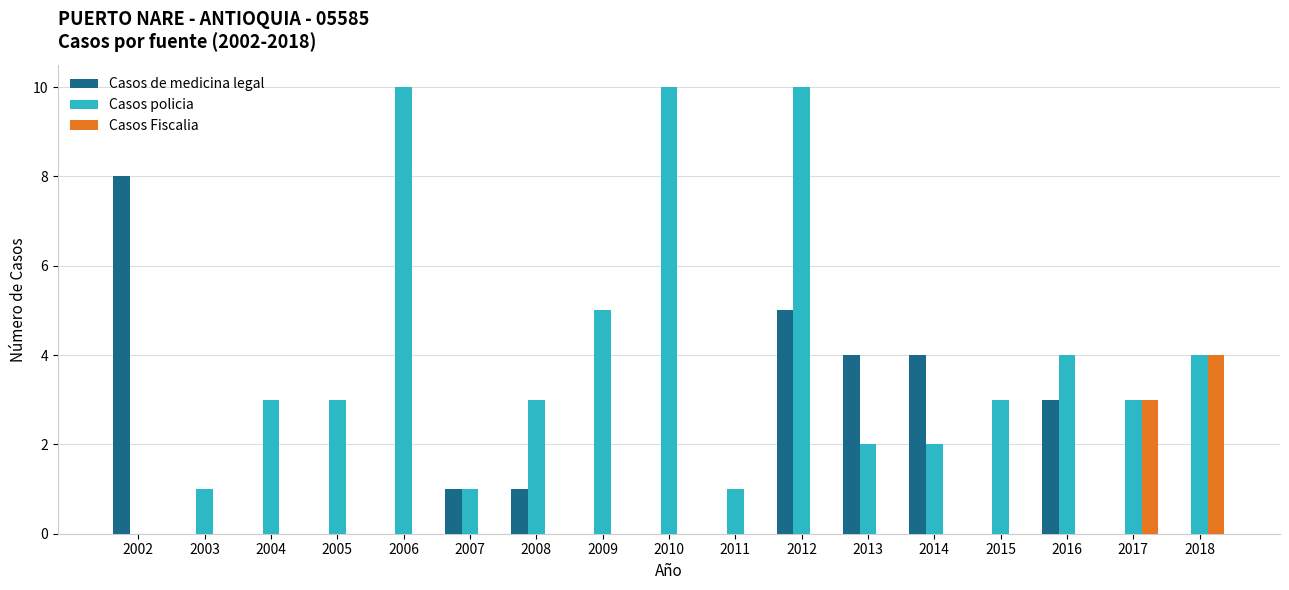

What is the greatest value displayed?

10